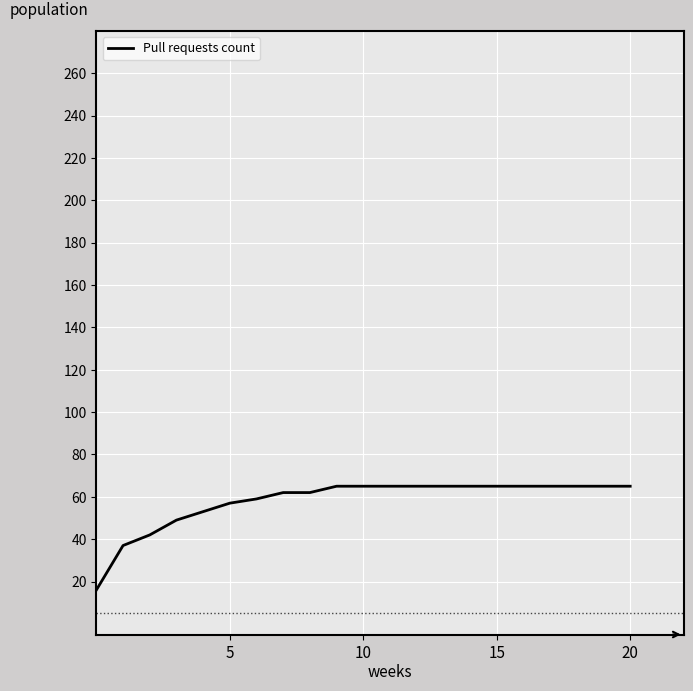

What is the minimum value shown in the chart?

16